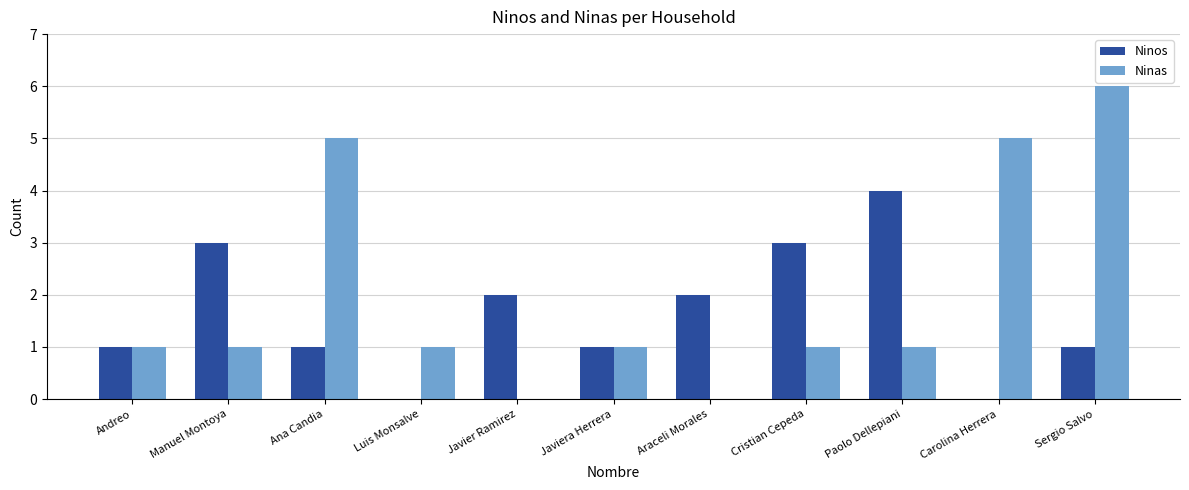

What is the sum of all Ninos values?

18